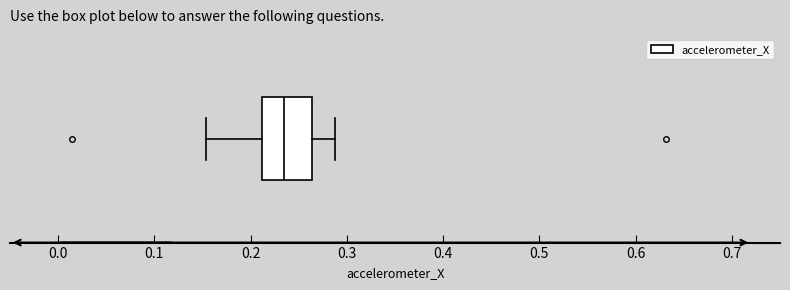

Read this box plot against the x-axis: the position of the median line, the range covered by the box, and the ends of both whiskers. The values are not printed on the chart, so give them approximately, as read against the axis.

median 0.23, box 0.21 to 0.26, whiskers 0.15 to 0.29